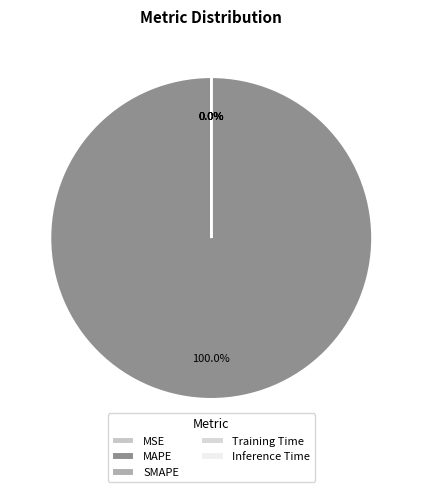

What is the smallest slice in the pie chart?

SMAPE